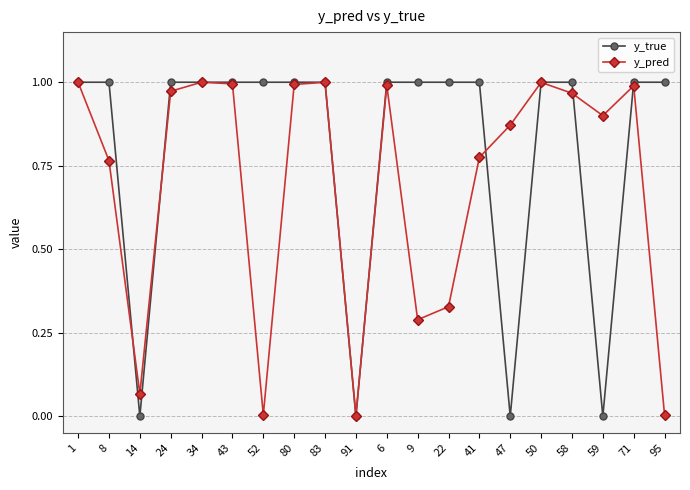

The value of y_true at 80 is 1.0. True or false?

True